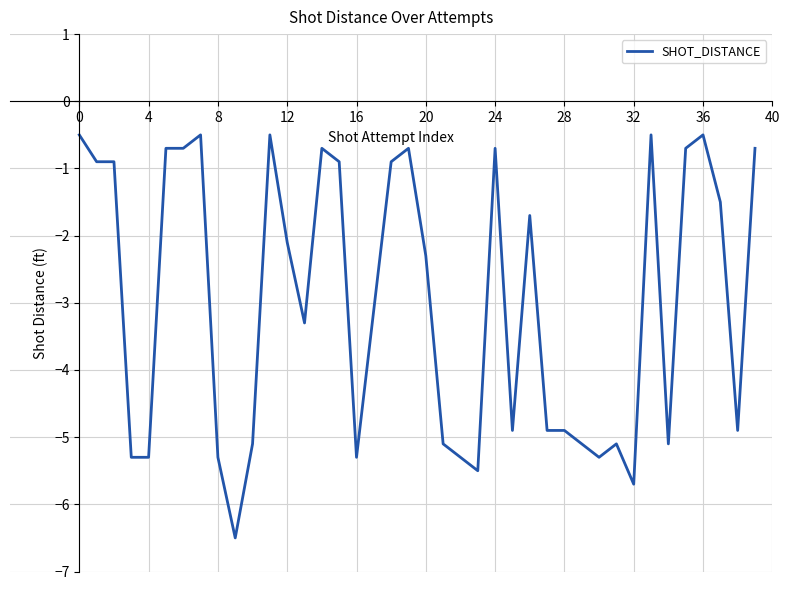

What is the maximum value shown in the chart?

-0.5